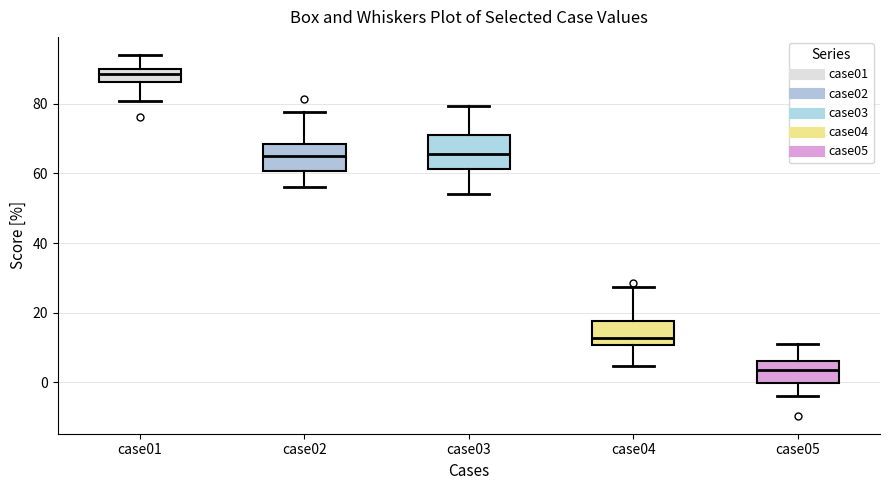

Which box has the highest median line?

case01